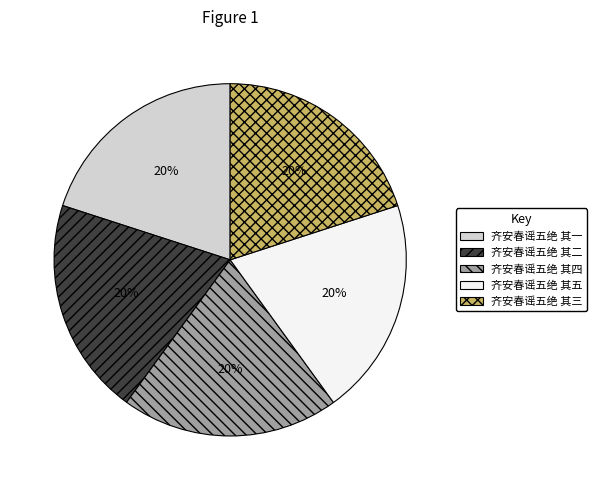

What percentage is the 齐安春谣五绝 其一 slice, to the nearest percent?

20%